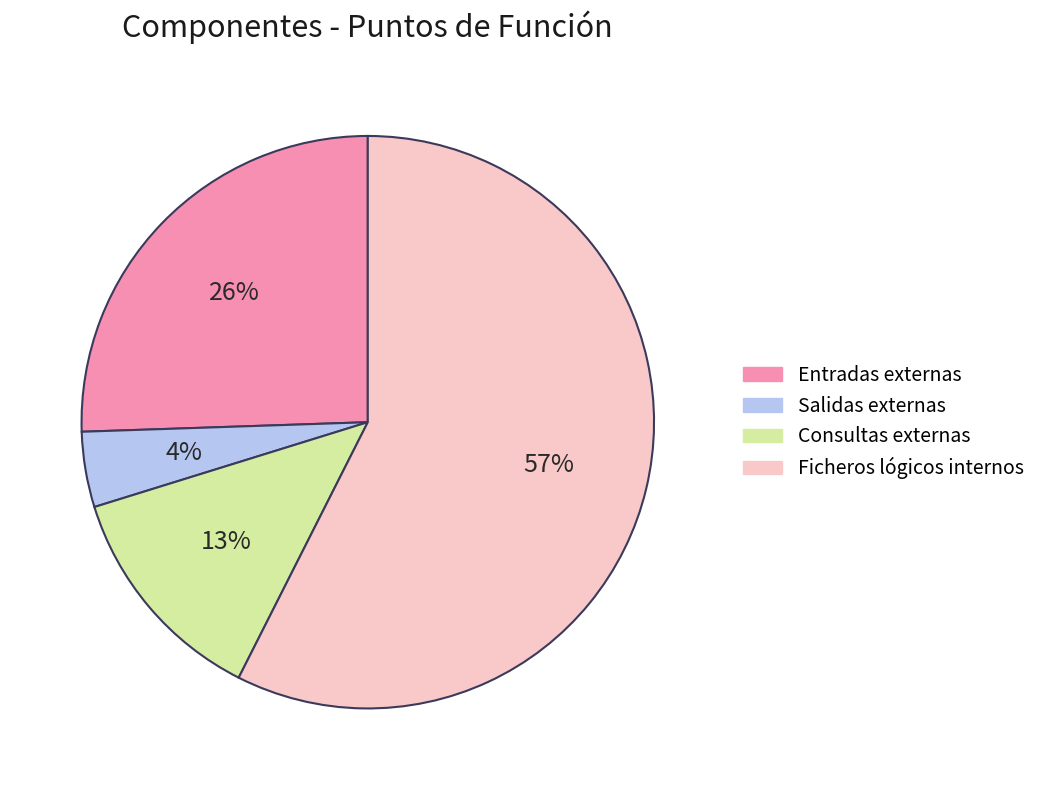

Is there any slice that represents more than half of the pie?

Yes